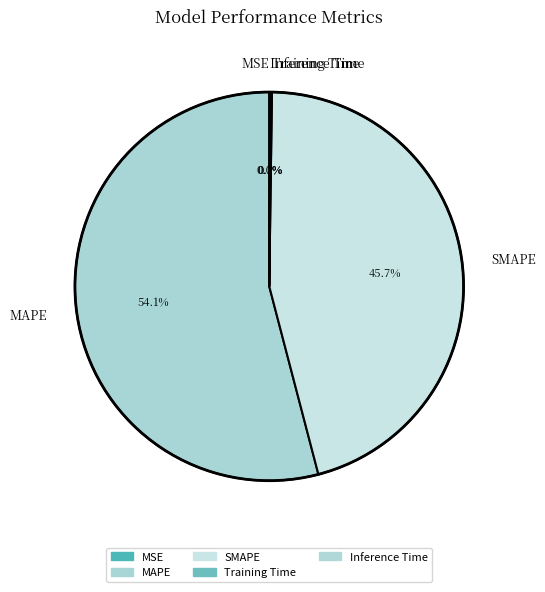

What is the majority slice?

MAPE